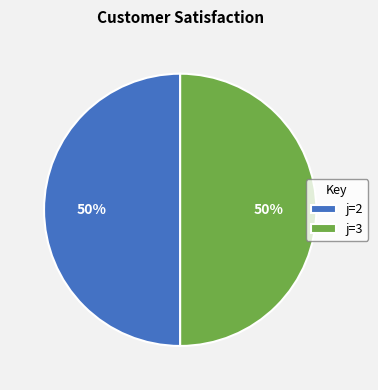

True or false: j=2 accounts for 42% of the total.

False